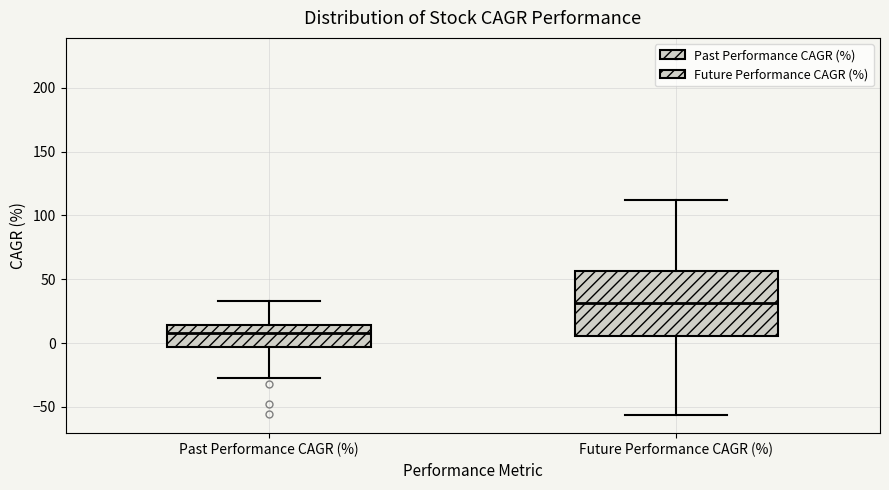

Reading left to right, read every box against the y-axis: the position of its median line, the range the box covers, and the ends of its whiskers. The values are not printed on the chart, so give them approximately, as read against the axis.

Past Performance CAGR (%): median 10, box -5 to 15, whiskers -25 to 35
Future Performance CAGR (%): median 30, box 5 to 55, whiskers -55 to 110